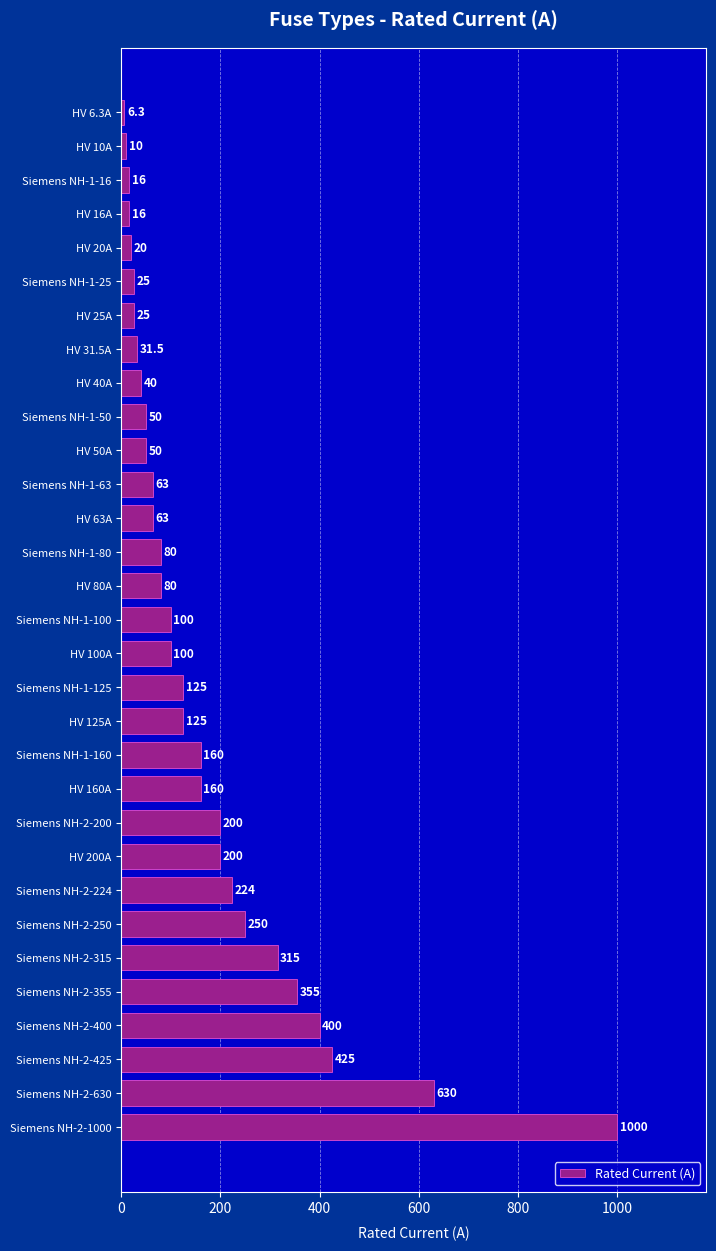

The chart shows a value of 125.0 at Siemens NH-1-125. True or false?

True